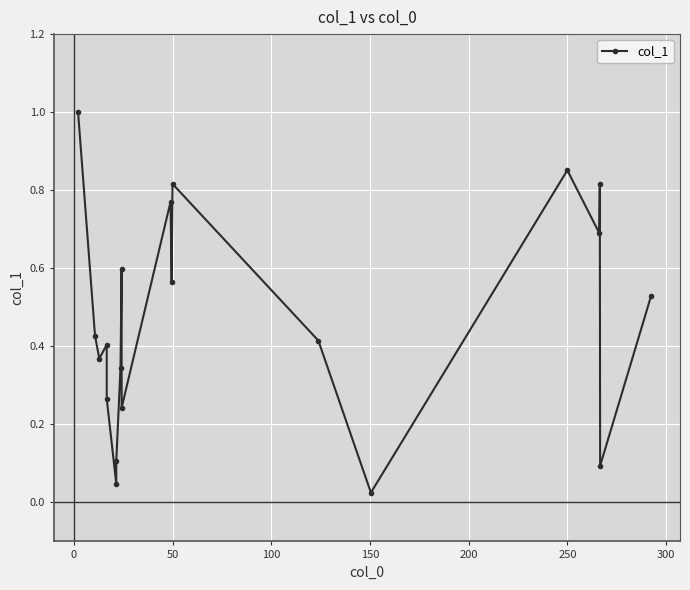

How many interior local valleys (lower than both neighbors) does the data have?

7